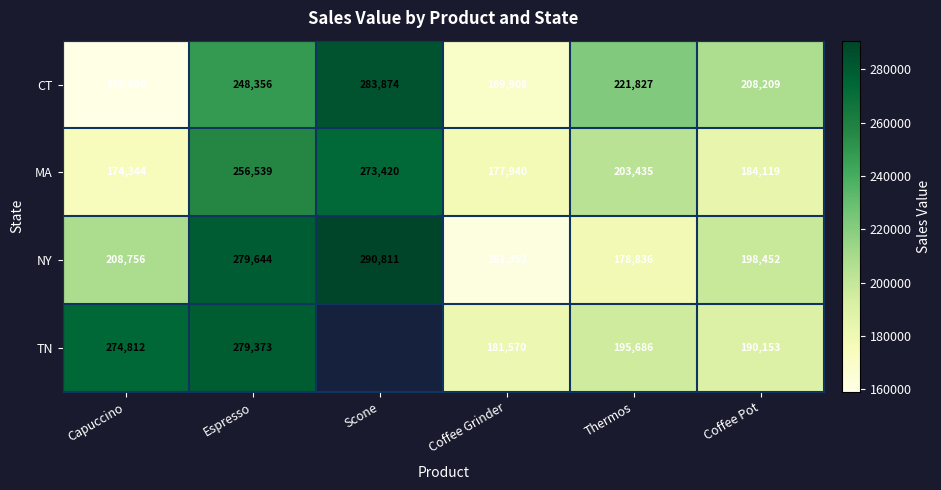

What is the approximate value of MA at Scone, to the nearest 10?

273420